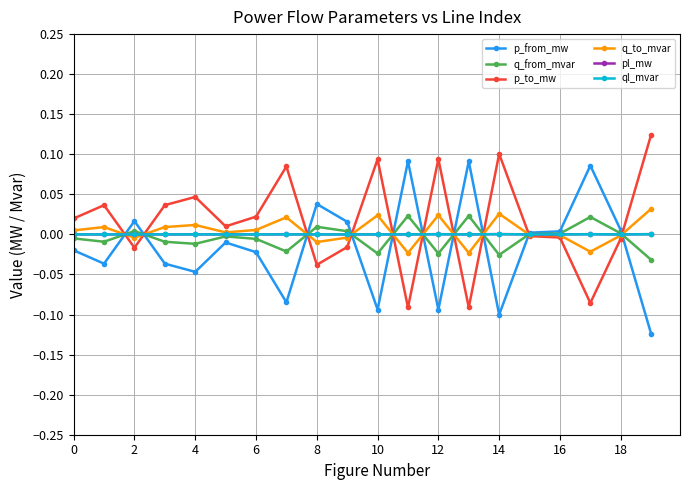

True or false: p_from_mw has more than 1 interior local peaks.

True